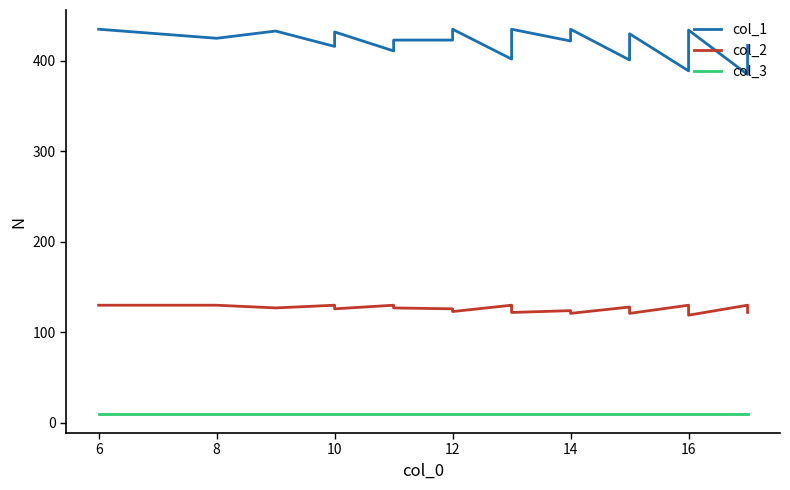

True or false: col_3 and col_1 cross at least once.

False